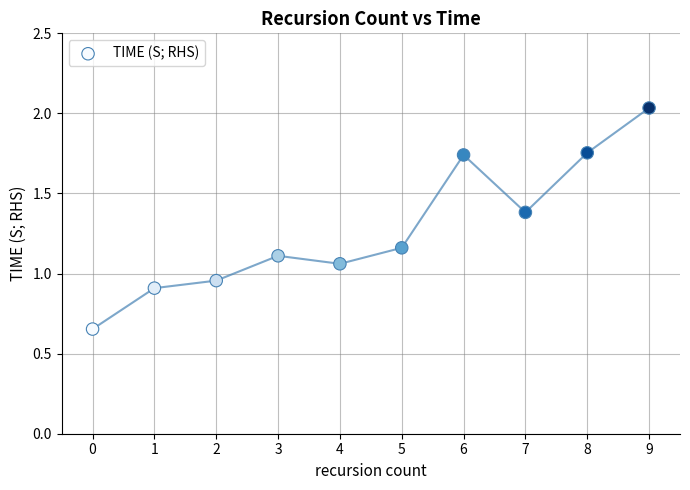

What is the average Y value?

1.3